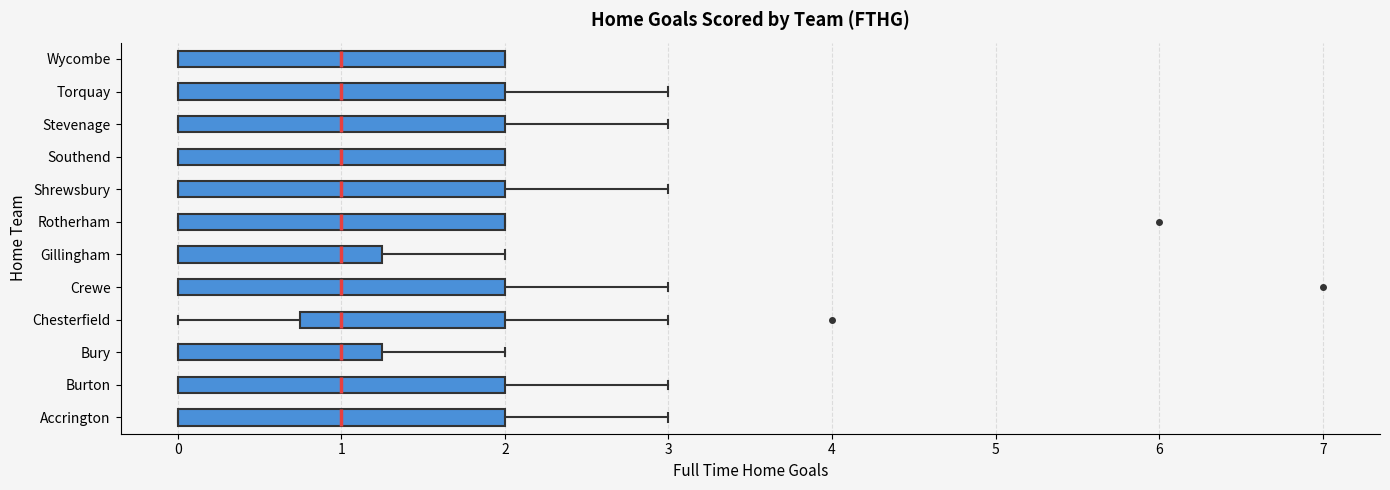

Reading bottom to top, transcribe this box plot: for each box, give where its median line is, the range the box spans, and where its two whiskers end, as read against the x-axis. The values are not printed on the chart, so give them approximately, as read against the axis.

Accrington: median 1.0, box 0.0 to 2.0, whiskers 0.0 to 3.0
Burton: median 1.0, box 0.0 to 2.0, whiskers 0.0 to 3.0
Bury: median 1.0, box 0.0 to 1.3, whiskers 0.0 to 2.0
Chesterfield: median 1.0, box 0.8 to 2.0, whiskers 0.0 to 3.0
Crewe: median 1.0, box 0.0 to 2.0, whiskers 0.0 to 3.0
Gillingham: median 1.0, box 0.0 to 1.3, whiskers 0.0 to 2.0
Rotherham: median 1.0, box 0.0 to 2.0, whiskers 0.0 to 2.0
Shrewsbury: median 1.0, box 0.0 to 2.0, whiskers 0.0 to 3.0
Southend: median 1.0, box 0.0 to 2.0, whiskers 0.0 to 2.0
Stevenage: median 1.0, box 0.0 to 2.0, whiskers 0.0 to 3.0
Torquay: median 1.0, box 0.0 to 2.0, whiskers 0.0 to 3.0
Wycombe: median 1.0, box 0.0 to 2.0, whiskers 0.0 to 2.0